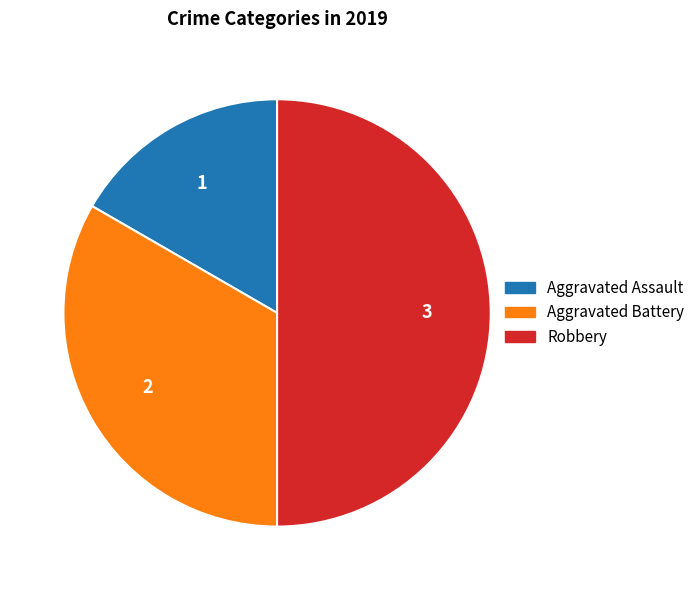

Which category has the biggest portion of the pie?

Robbery